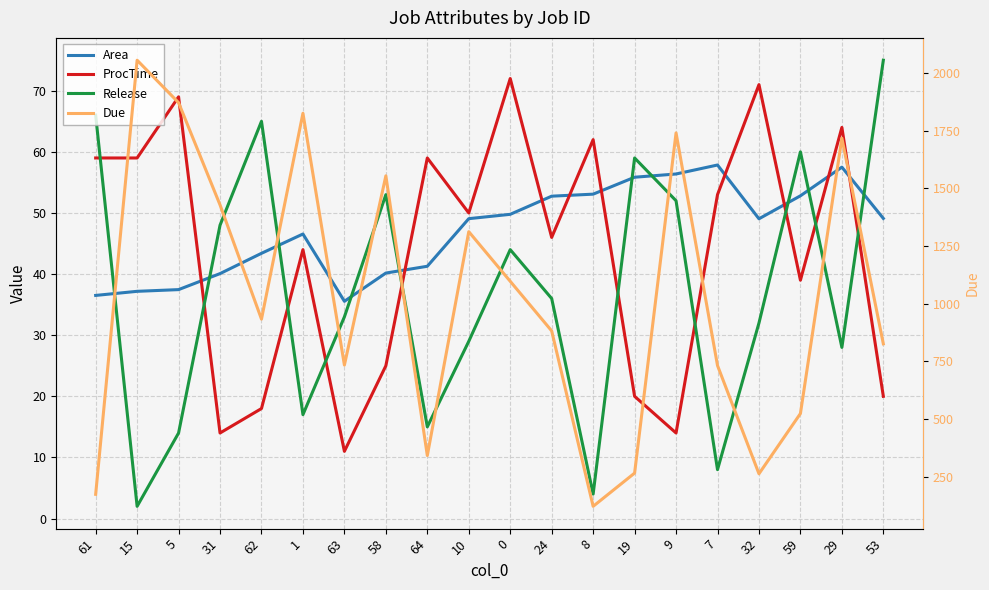

What is the greatest value displayed?

2055.0